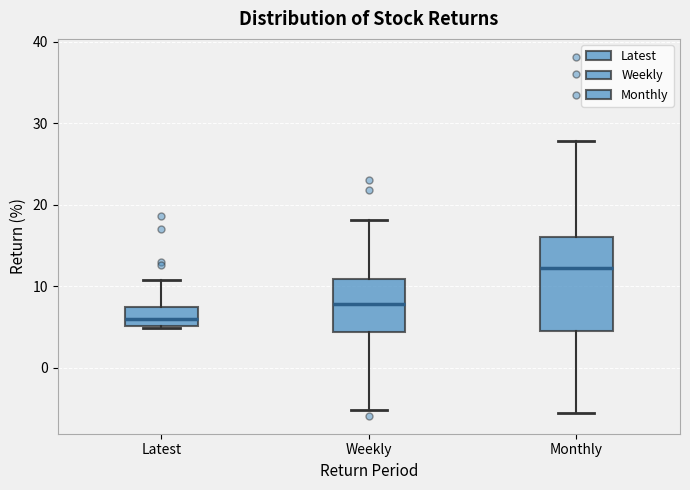

Which box has the lowest median line?

Latest